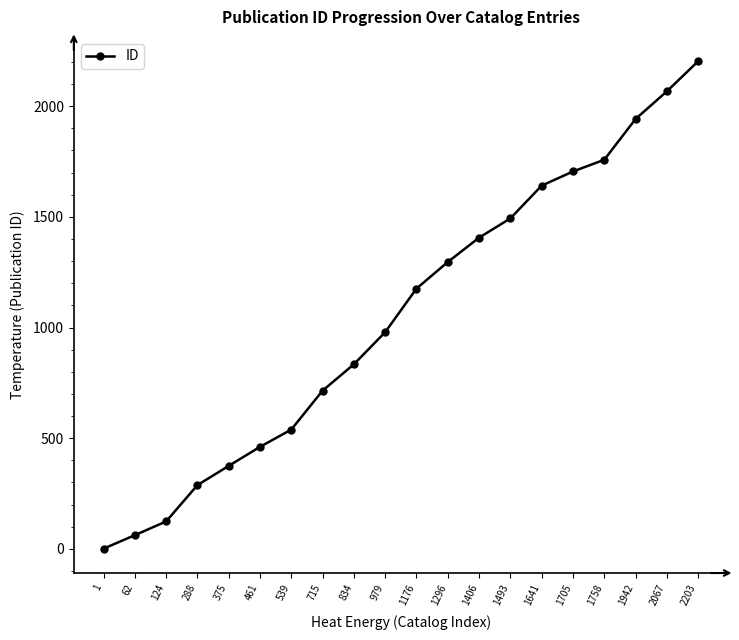

What is the difference between the maximum and minimum values?

2202